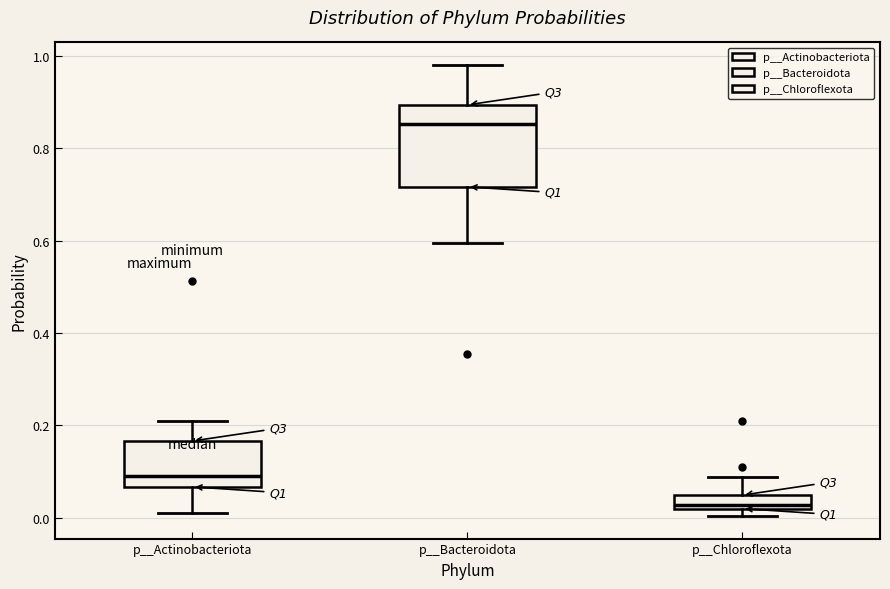

Where is the upper edge of the box for p__Bacteroidota on the y-axis? The values are not printed on the chart, so give them approximately, as read against the axis.

0.90